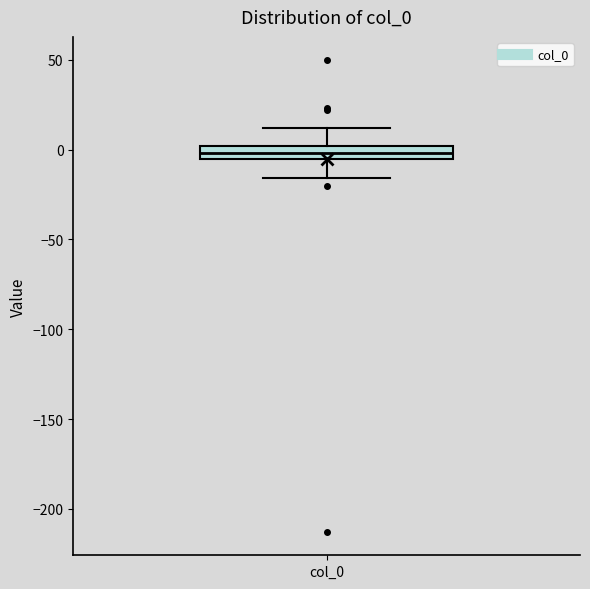

Where is the upper edge of the box for col_0 on the y-axis? The values are not printed on the chart, so give them approximately, as read against the axis.

0